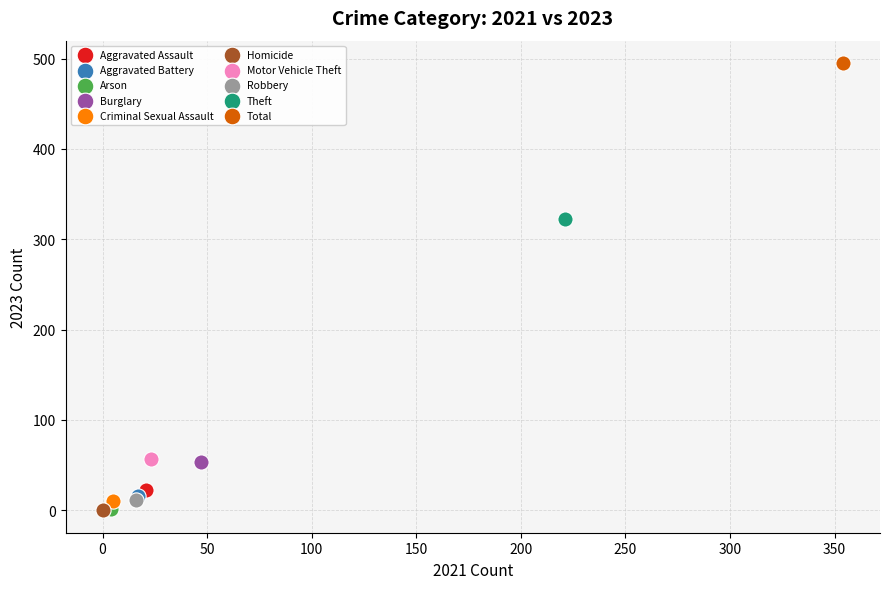

What are all the series names shown in the legend?

Aggravated Assault, Aggravated Battery, Arson, Burglary, Criminal Sexual Assault, Homicide, Motor Vehicle Theft, Robbery, Theft, Total